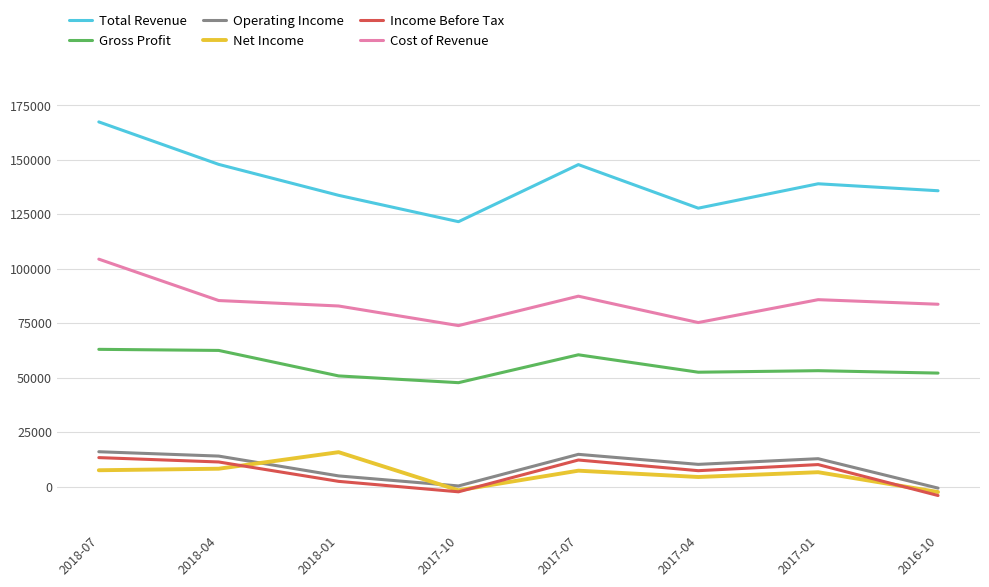

The value of Operating Income at 2018-04 is 3657. True or false?

False